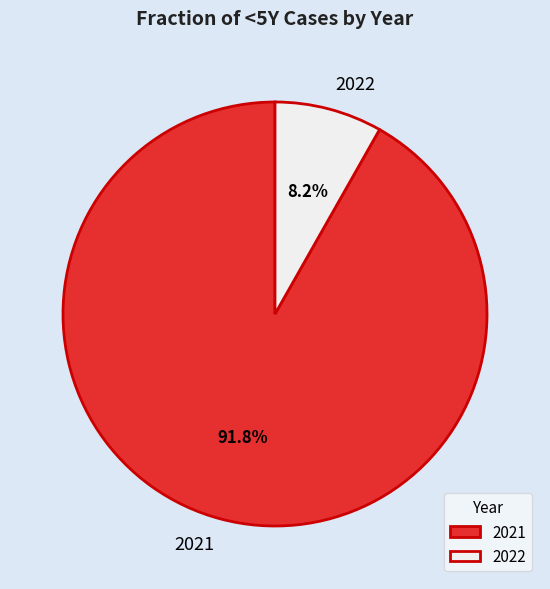

To the nearest percent, what is the average slice percentage?

50%